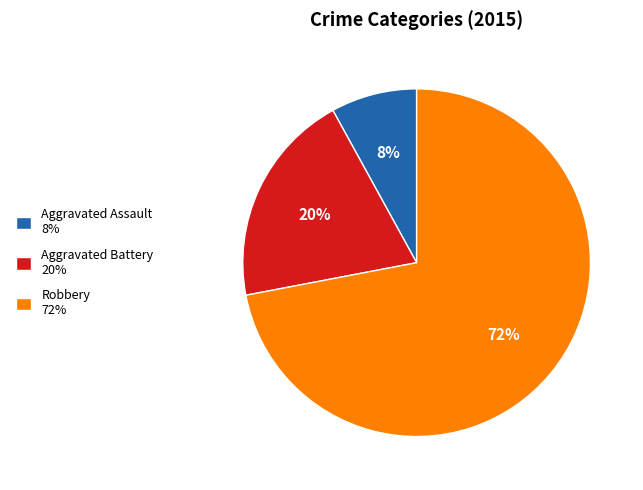

What is the ratio of the value at Robbery 72% to the value at Aggravated Assault 8%?

9.0